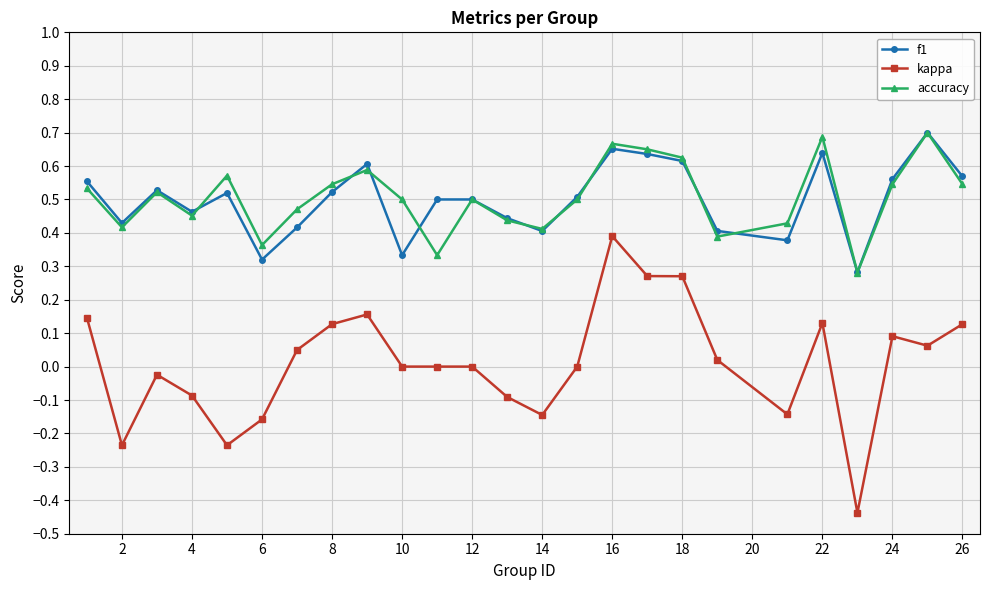

True or false: kappa and f1 intersect in this chart.

False